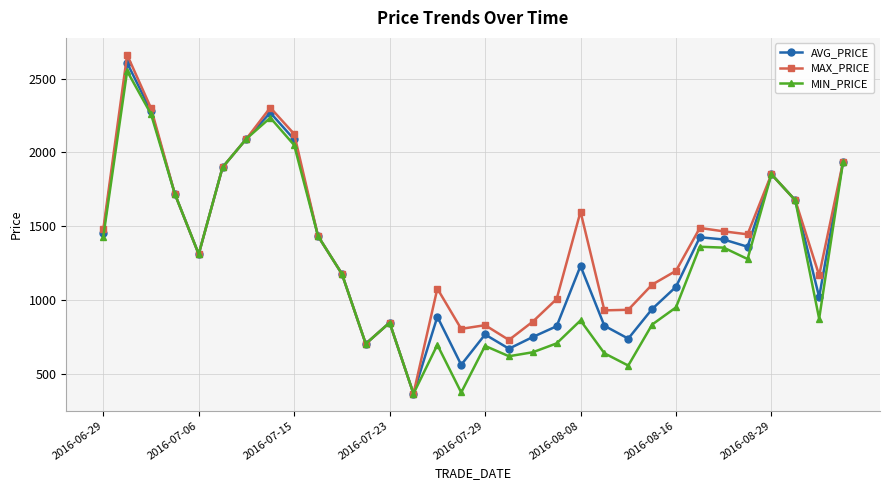

What is the value of the AVG_PRICE point at the 8th from the left?

2269